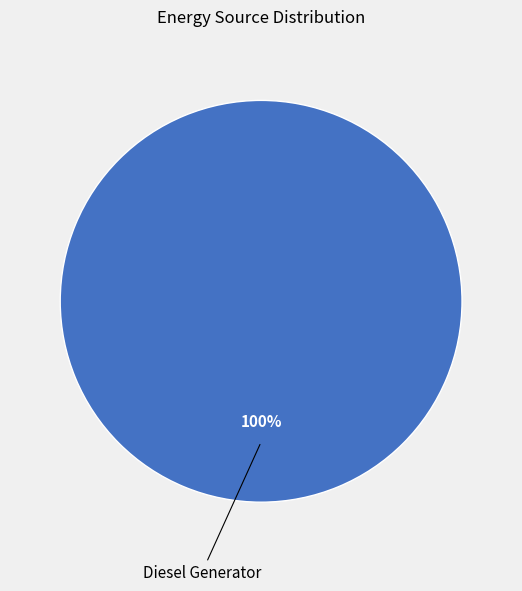

Is there any slice that represents more than half of the pie?

Yes